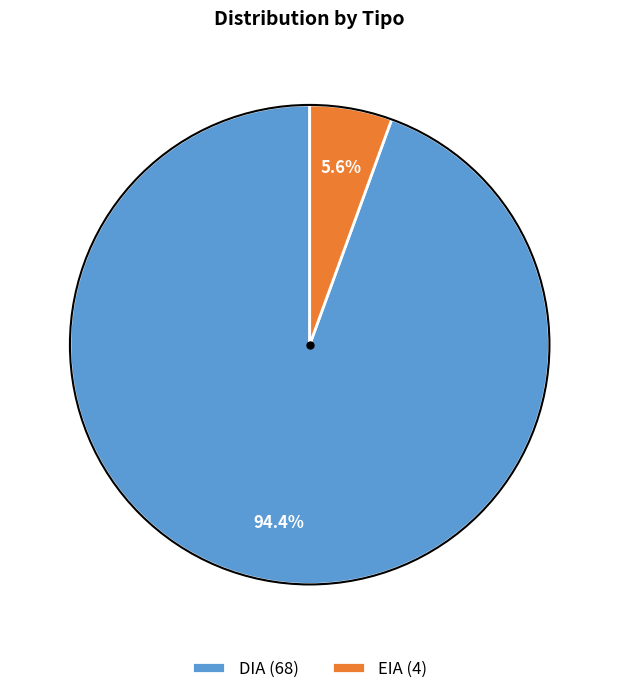

Does DIA account for over 50% of the chart?

Yes